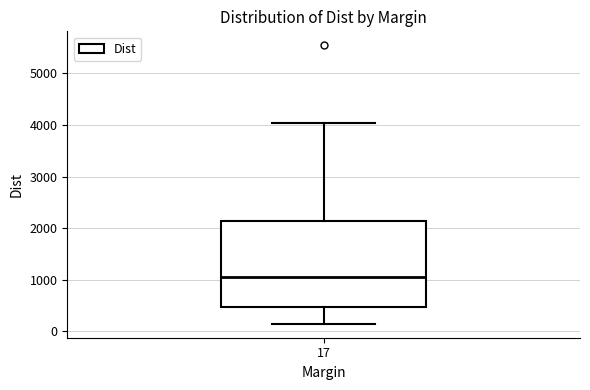

Read this box plot against the y-axis: the position of the median line, the range covered by the box, and the ends of both whiskers. The values are not printed on the chart, so give them approximately, as read against the axis.

median 1000, box 500 to 2100, whiskers 100 to 4000